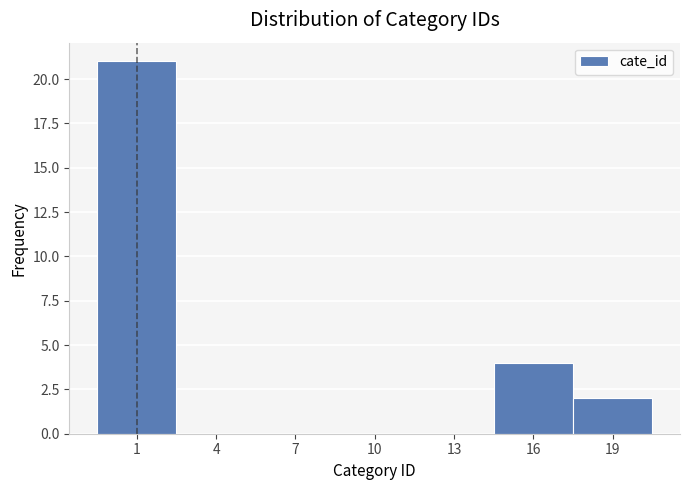

Reading left to right, list all the values displayed in this chart.

1=21	4=0	7=0	10=0	13=0	16=4	19=2